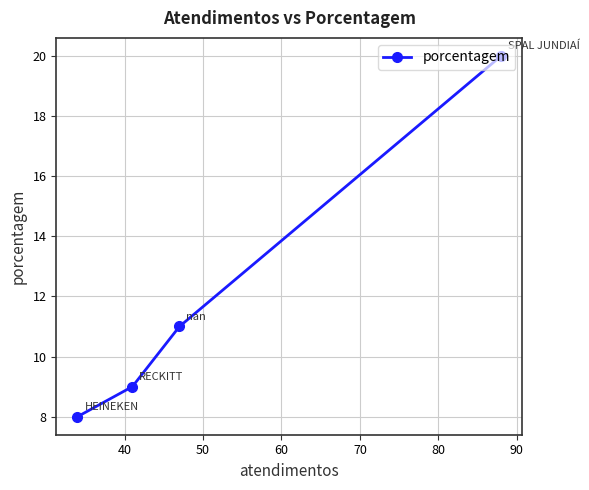

What is the smallest value displayed?

8